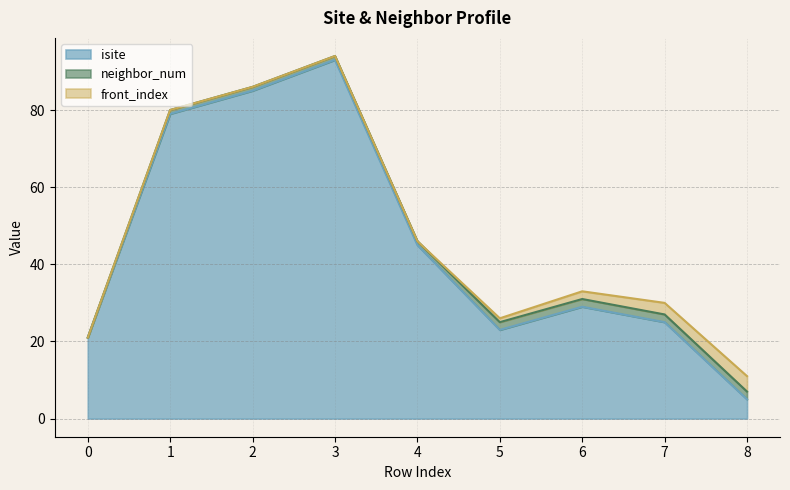

What is the sum of the isite values at 0 and 5?

44